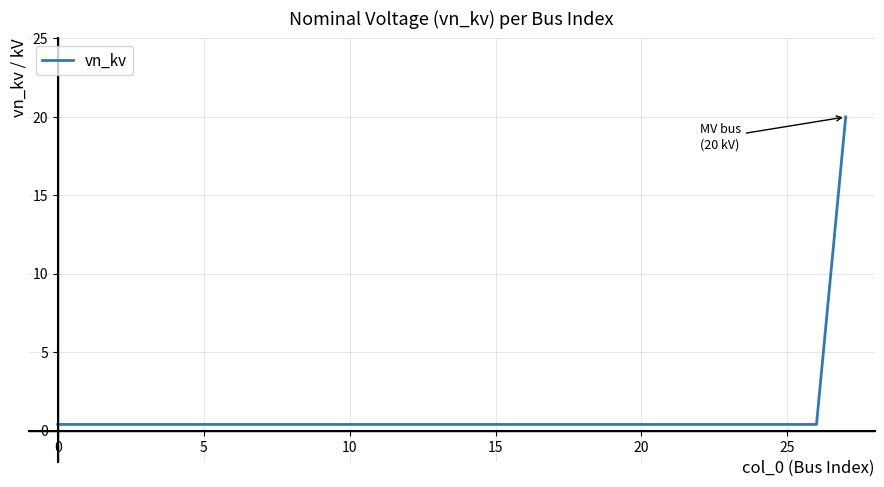

What is the difference between the maximum and minimum values?

19.6